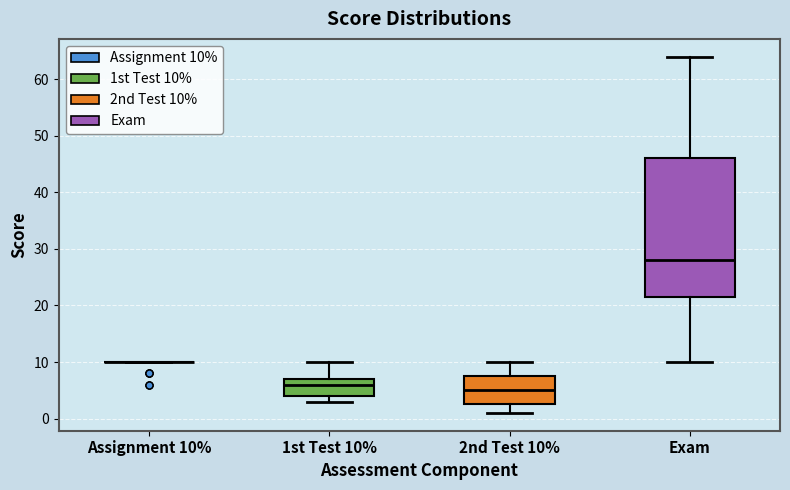

Where does the upper whisker of the box for 1st Test 10% end on the y-axis? The values are not printed on the chart, so give them approximately, as read against the axis.

10